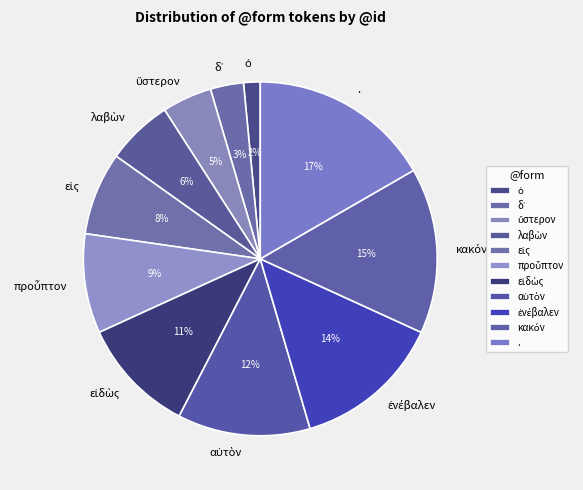

Is . the majority of the pie?

No